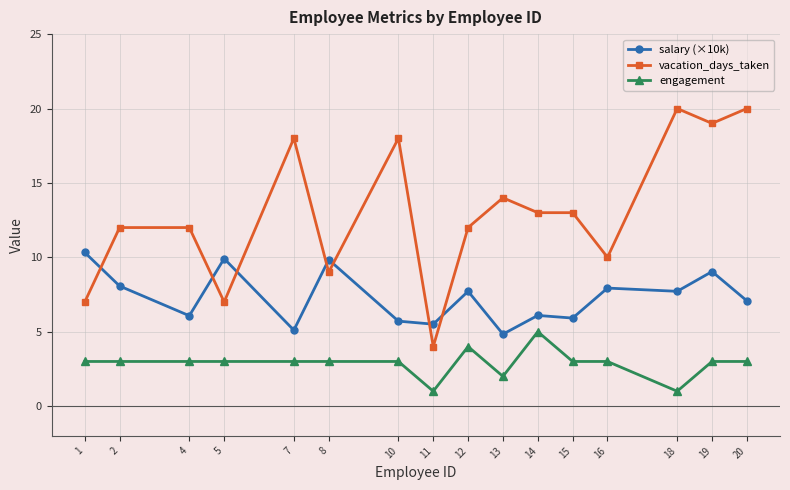

Rank the series by their maximum value, from lowest to highest.

engagement, salary (×10k), vacation_days_taken